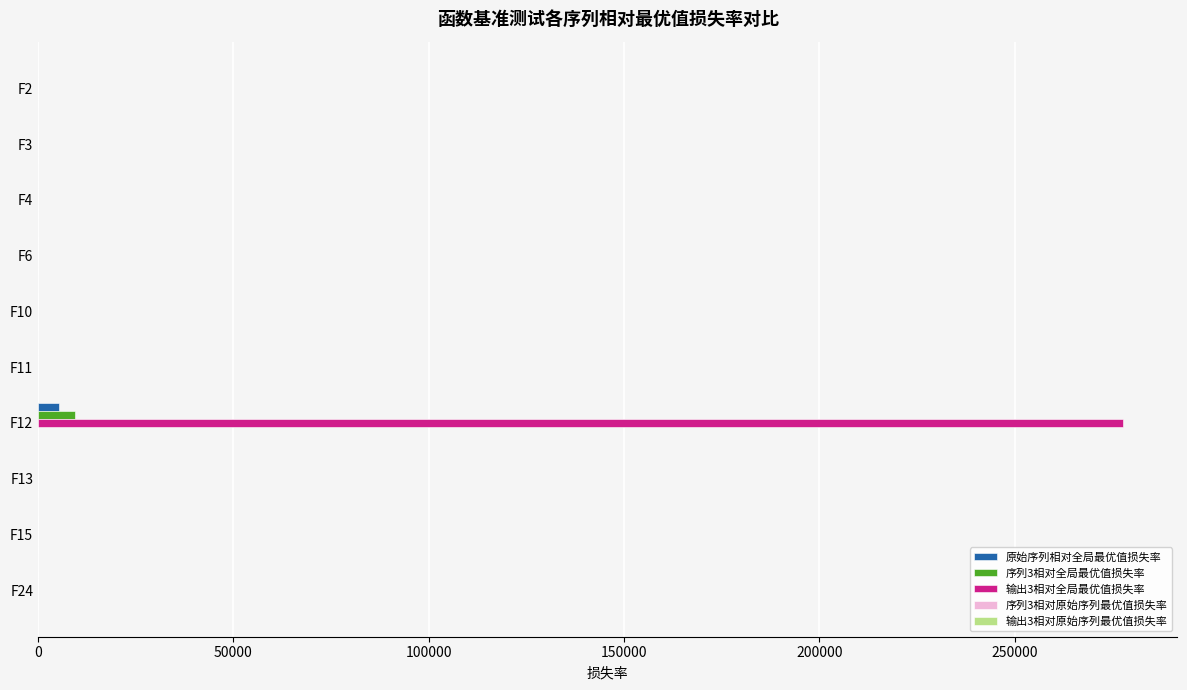

Which label corresponds to the largest value in the chart?

F12